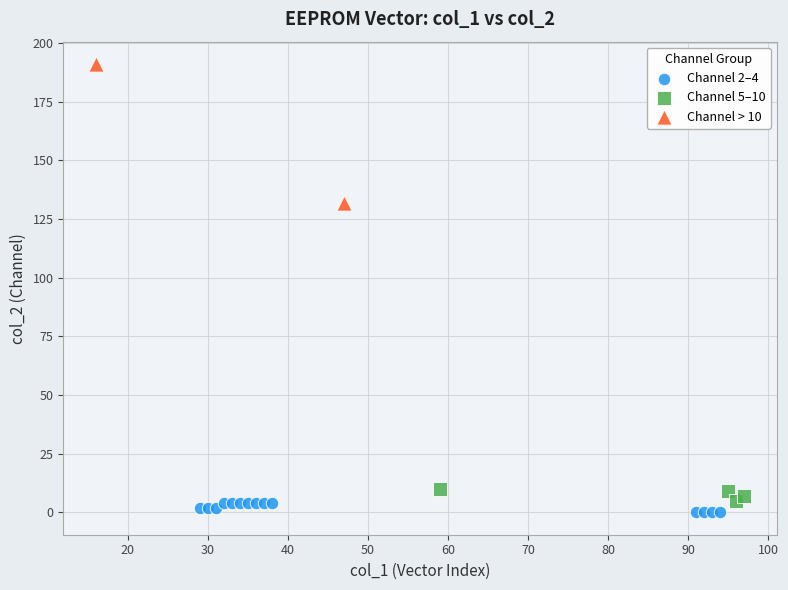

What are all the series names shown in the legend?

Channel 2–4, Channel 5–10, Channel > 10